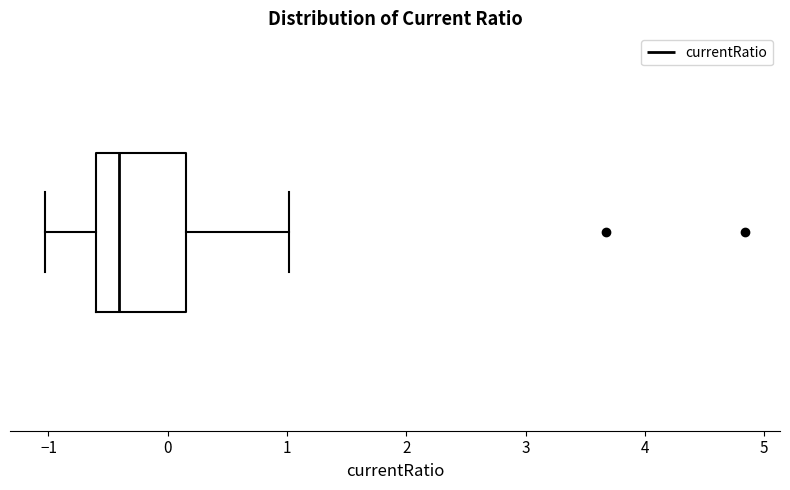

Transcribe this box plot: give where the median line is, the range the box spans, and where the two whiskers end, as read against the x-axis. The values are not printed on the chart, so give them approximately, as read against the axis.

median -0.4, box -0.6 to 0.2, whiskers -1.0 to 1.0